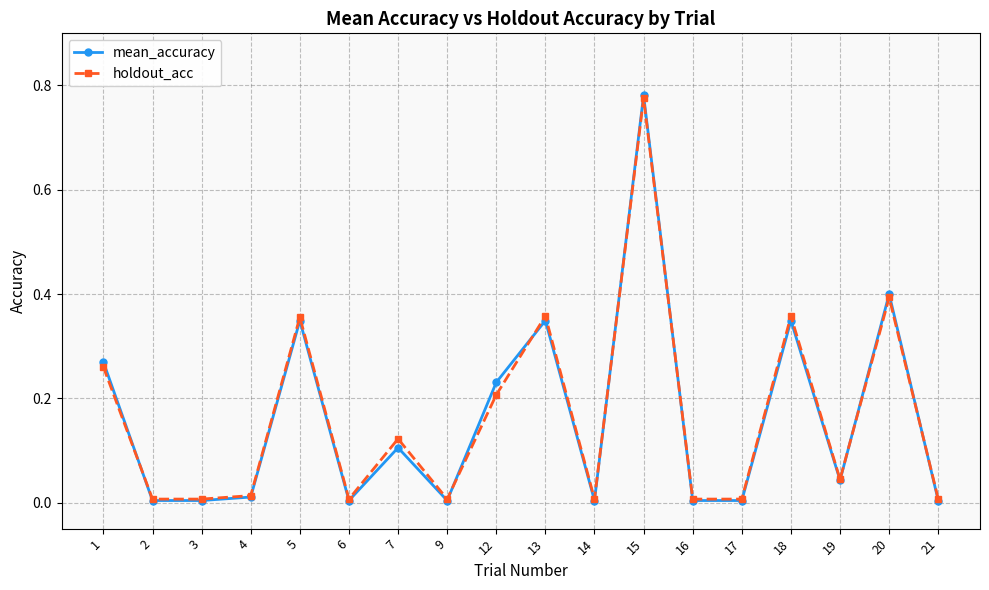

How many lines are shown in the chart?

2